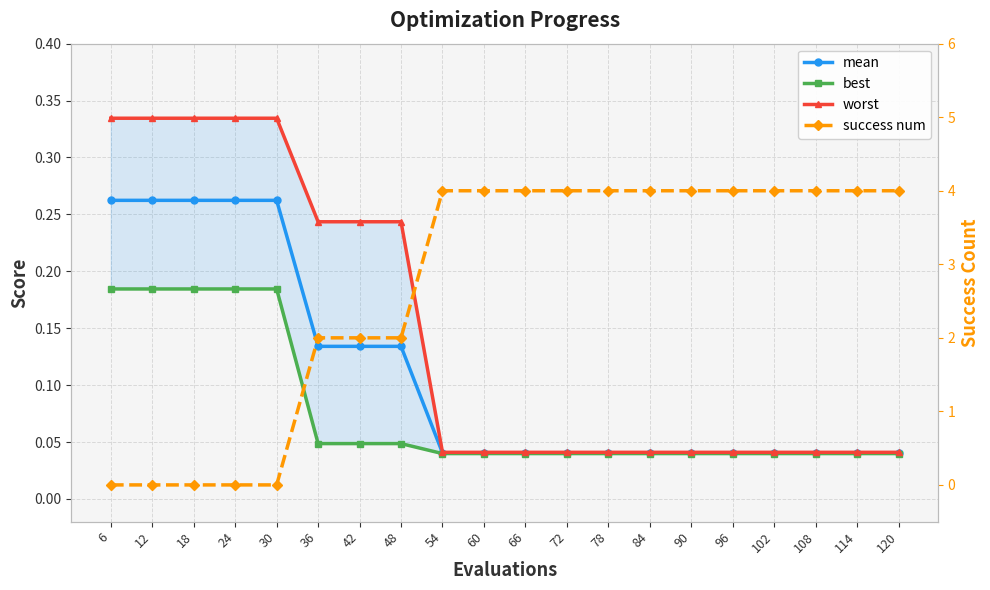

How many intersections are there between success num and worst?

1